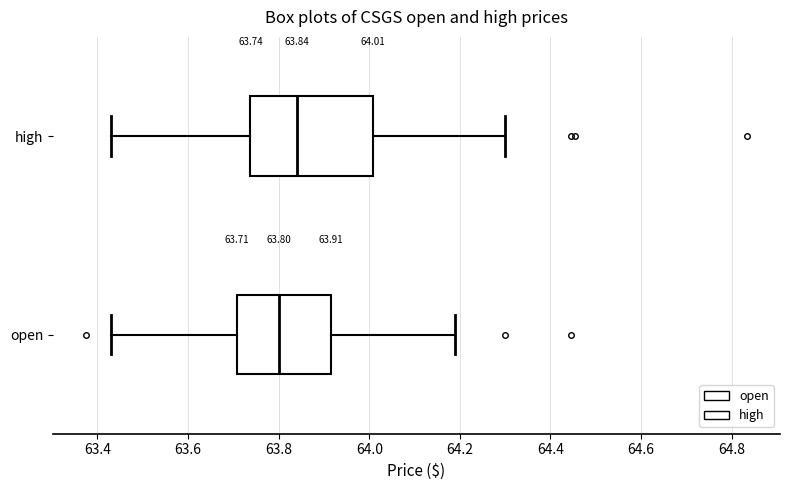

Comparing the boxes themselves (not the whiskers), which one is the widest?

high